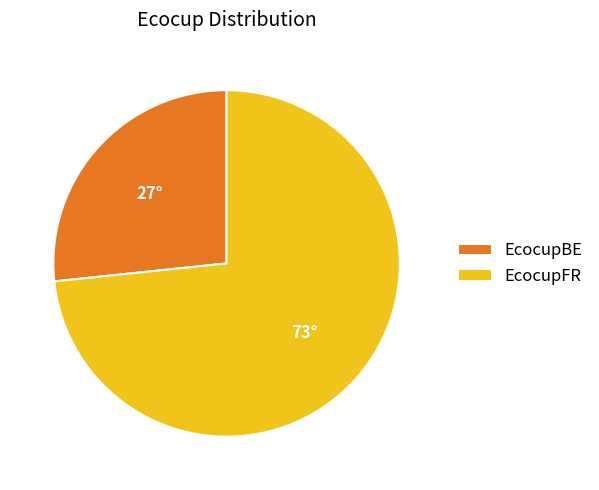

Which slice represents more than half of the pie?

EcocupFR